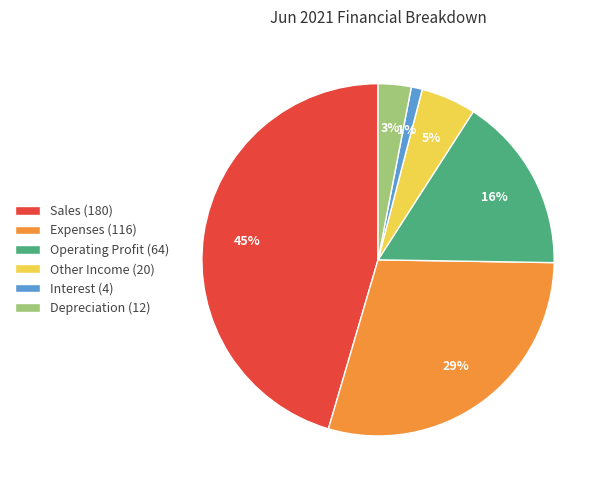

What percentage is the Operating Profit slice, to the nearest percent?

16%